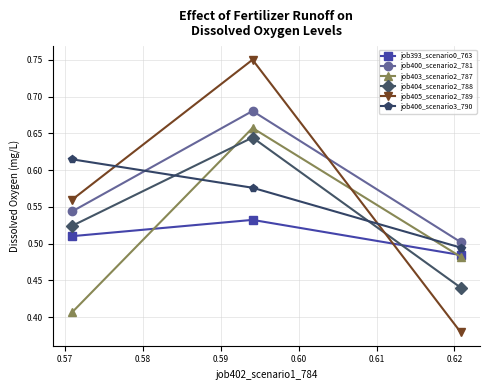

Rank the series by their maximum value, from lowest to highest.

job393_scenario0_763, job406_scenario3_790, job404_scenario2_788, job403_scenario2_787, job400_scenario2_781, job405_scenario2_789